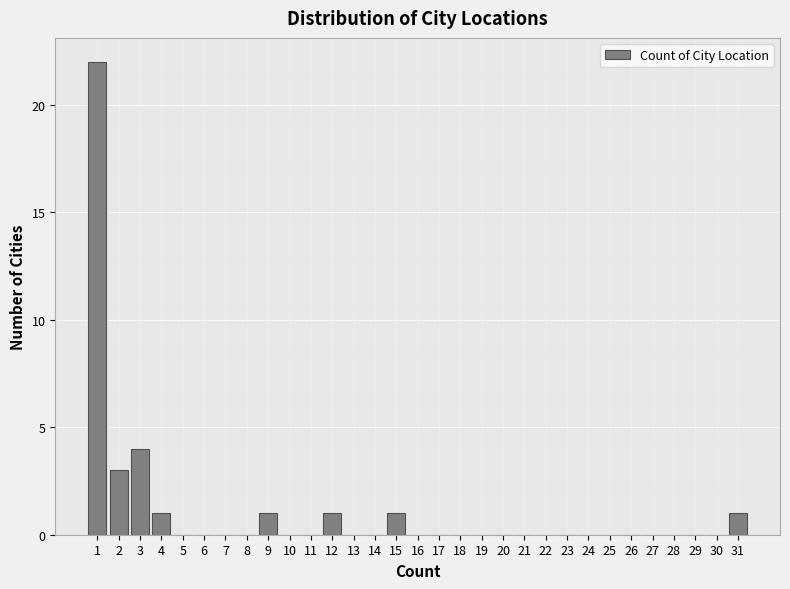

Which has a higher value, 24 or 31?

31